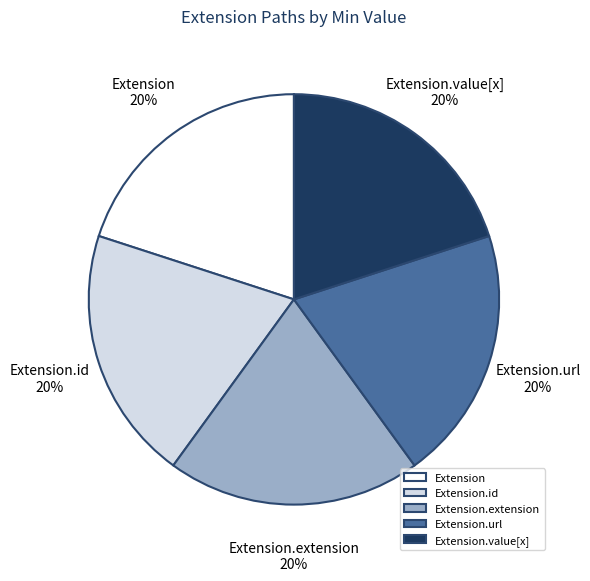

Is it true that Extension.url is 20% of the pie?

True